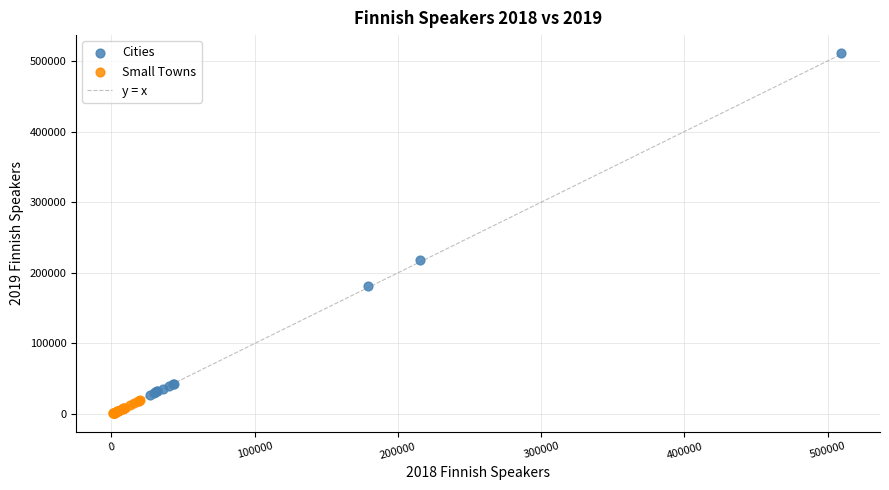

Which series reaches the minimum Y coordinate?

Small Towns